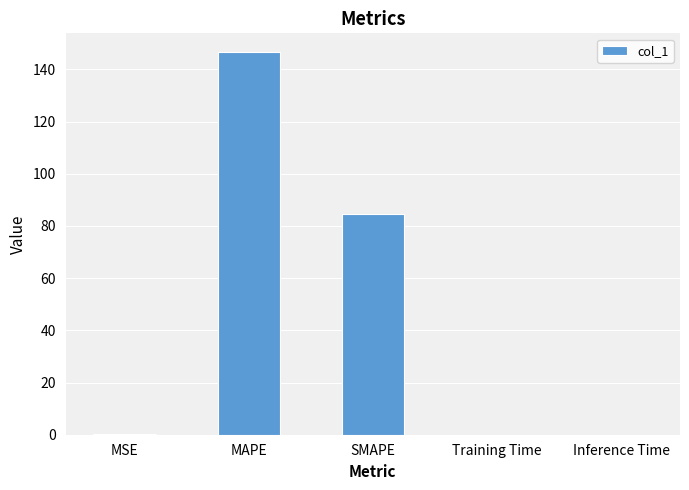

What is the maximum value shown in the chart?

146.5